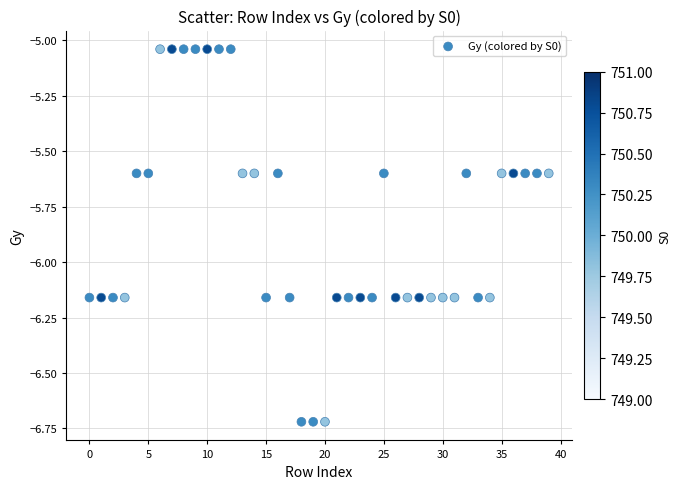

What is the range of Y values (max minus min)?

1.7